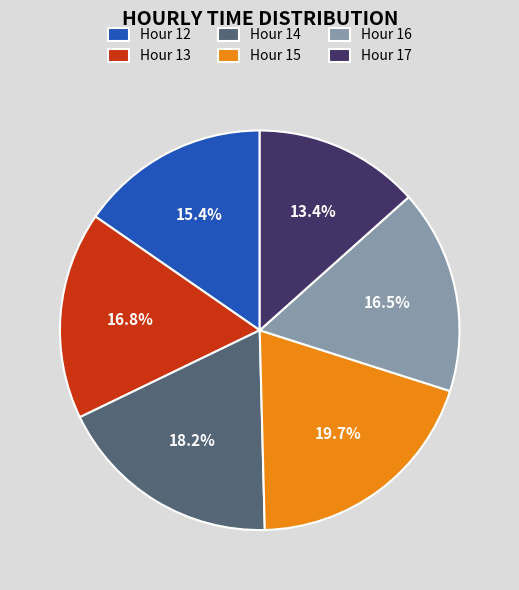

Which has a higher value, Hour 14 or Hour 17?

Hour 14